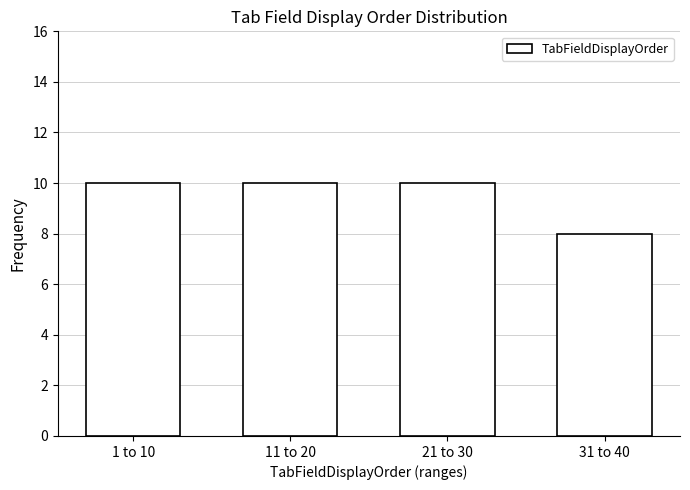

Reading left to right, transcribe all the data shown in this chart.

10	10	10	8